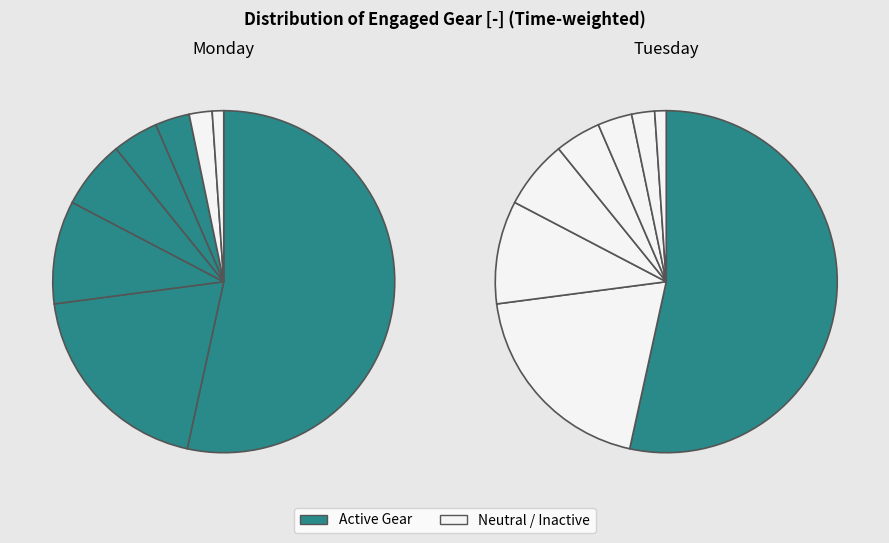

What is the ratio of the value at 0 to the value at 3?

8.2